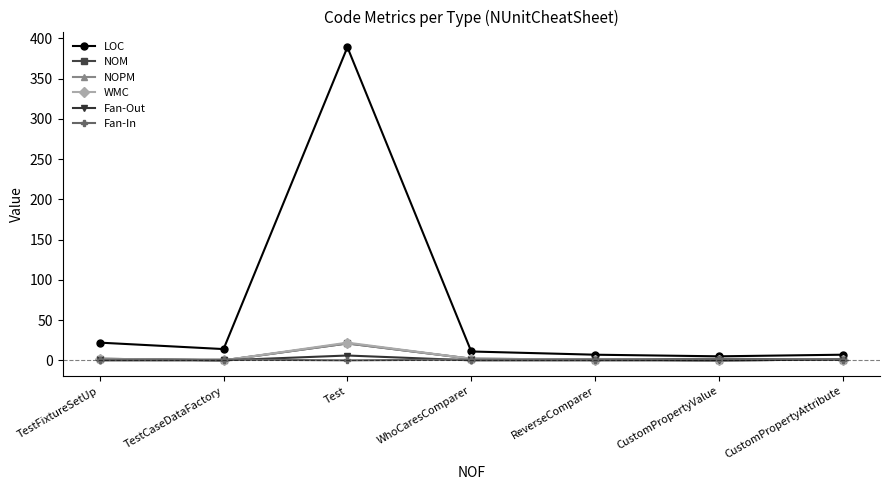

Where is the first local maximum for WMC?

Test